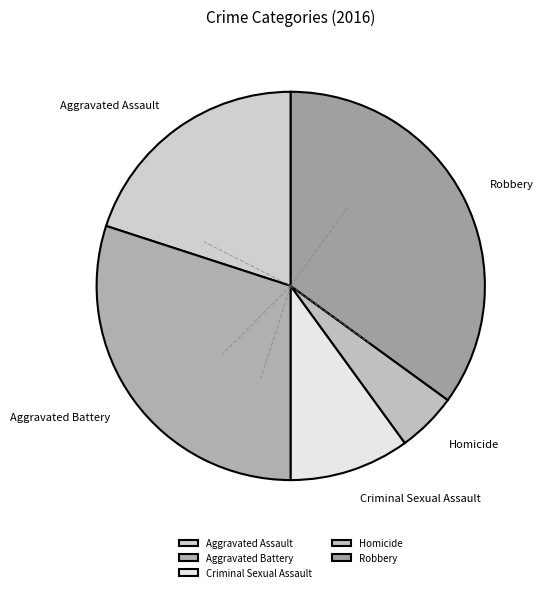

Which has a higher value, Aggravated Assault or Robbery?

Robbery